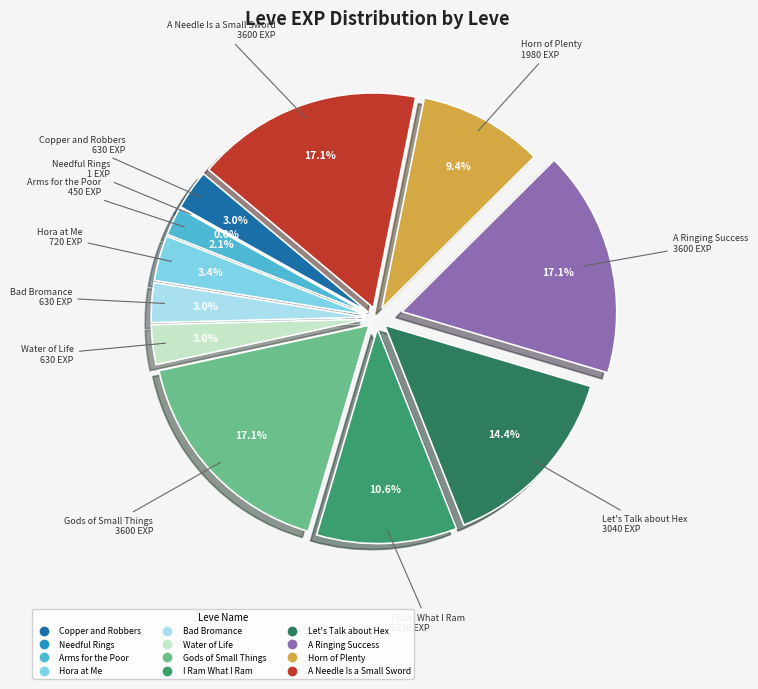

Approximately how many times larger is the value at Hora at Me compared to Water of Life?

1.1